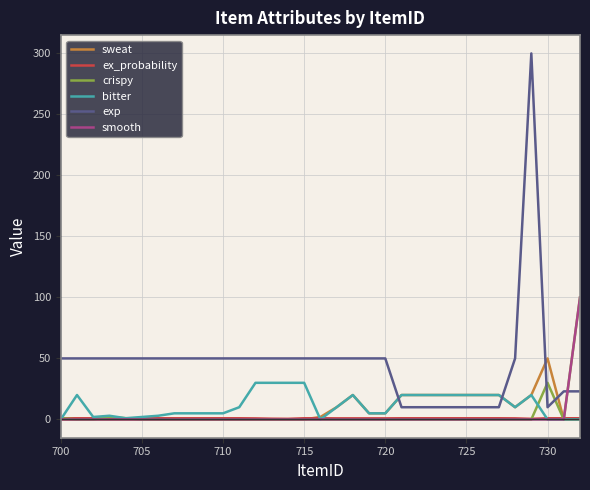

After their last crossing, which series has the higher values: crispy or exp?

crispy